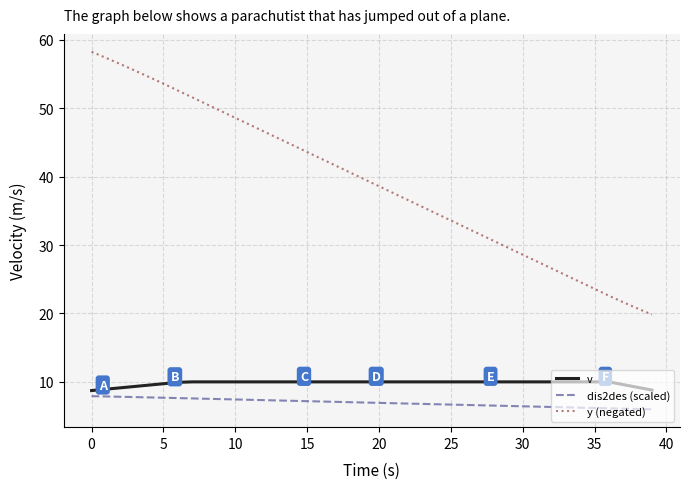

Which series has the largest range (max minus min)?

y (negated)